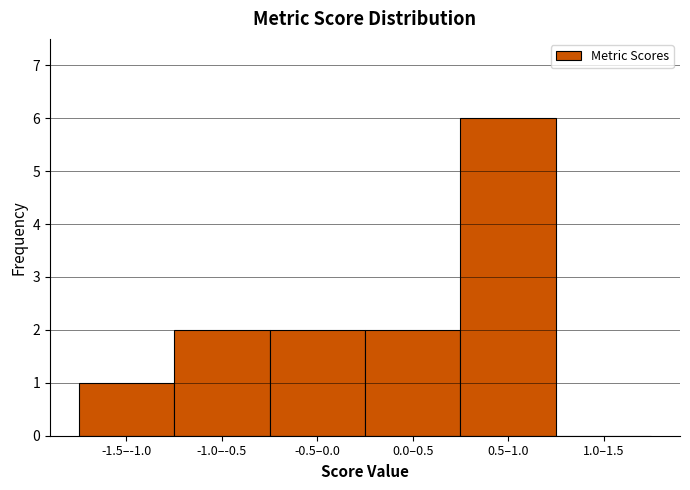

Reading left to right, list all the values displayed in this chart.

-1.5–-1.0=1	-1.0–-0.5=2	-0.5–0.0=2	0.0–0.5=2	0.5–1.0=6	1.0–1.5=0